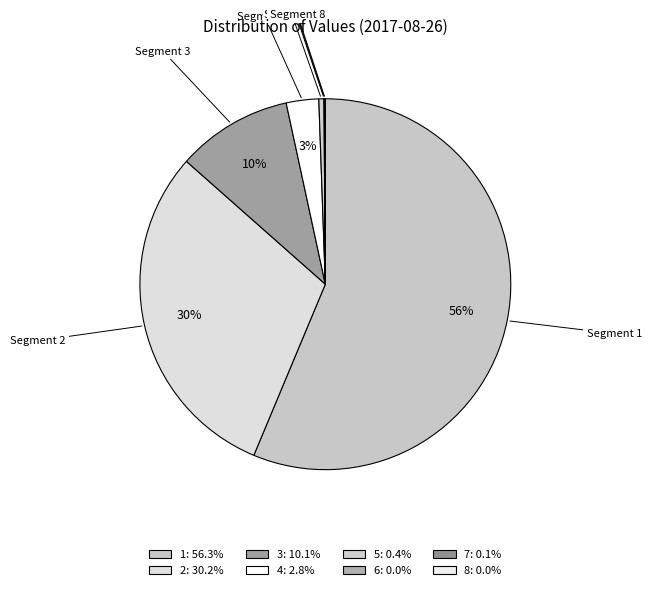

What percentage is the Segment 4 slice, to the nearest percent?

3%